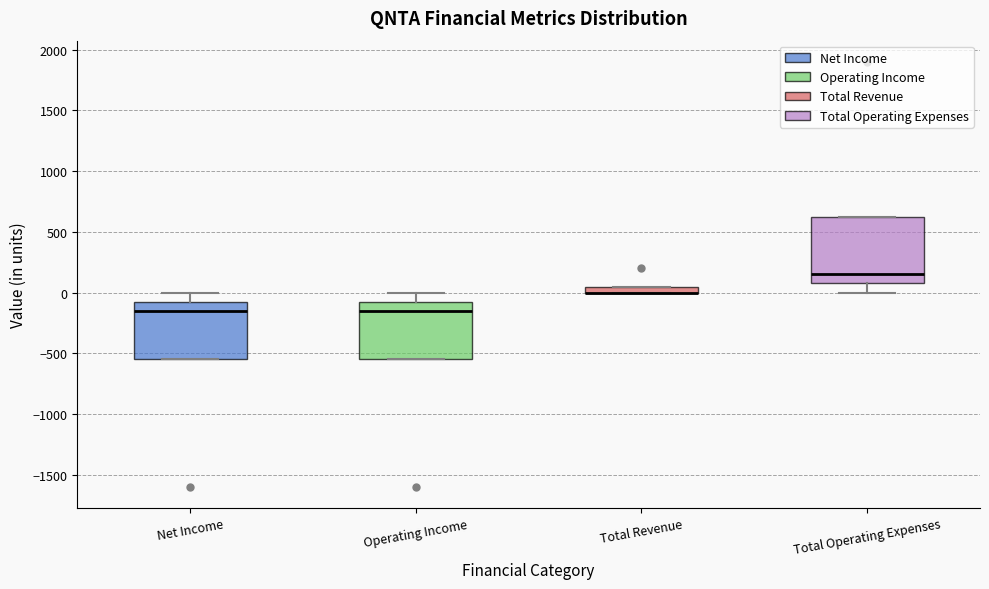

Which box is the tallest, from its lower edge to its upper edge?

Total Operating Expenses